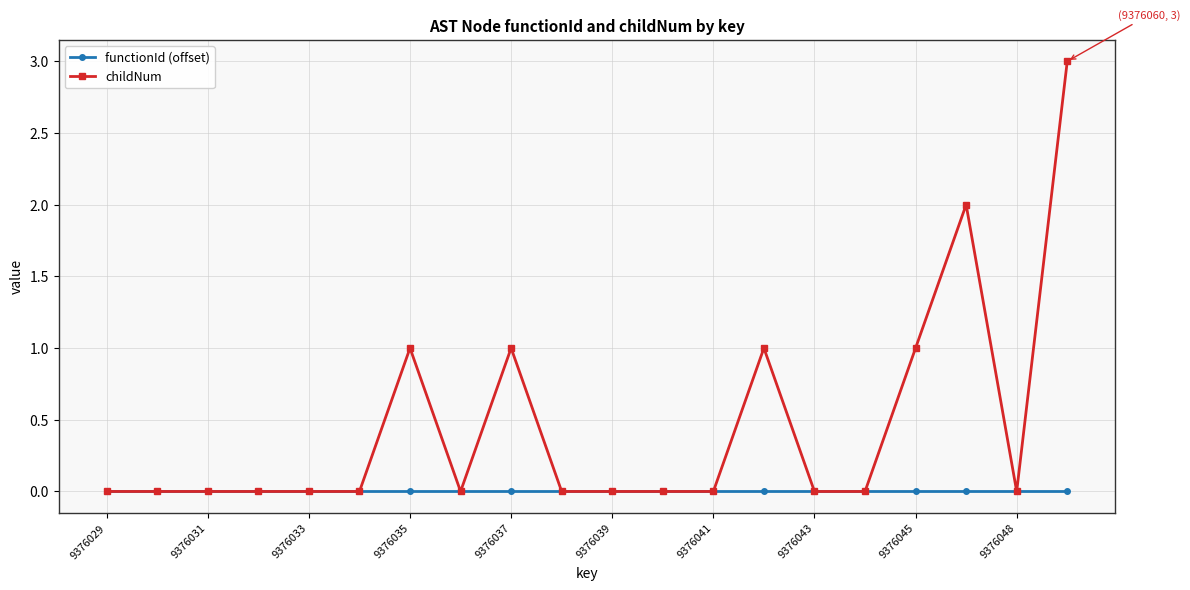

Which series has the widest spread of values?

childNum